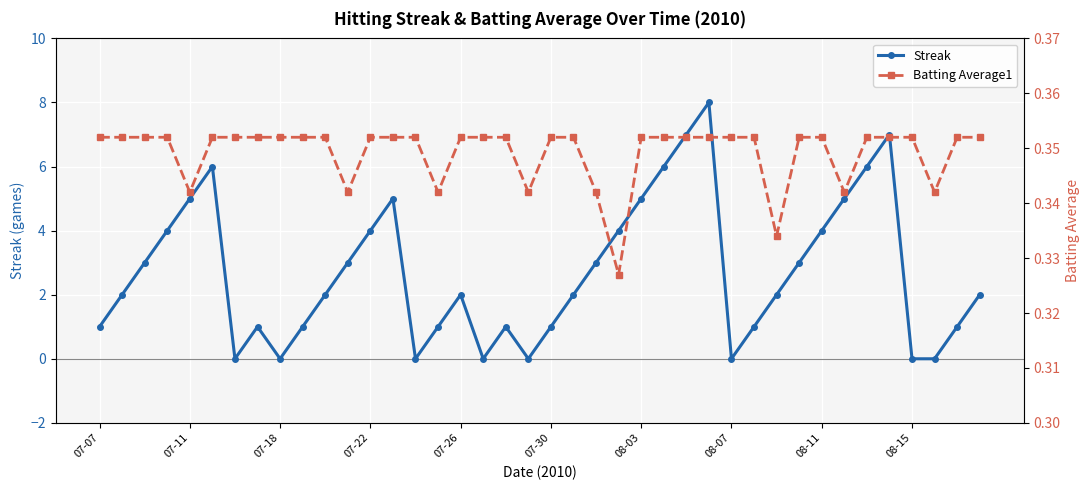

True or false: Batting Average1 has more than 0 points higher than both neighbors.

False